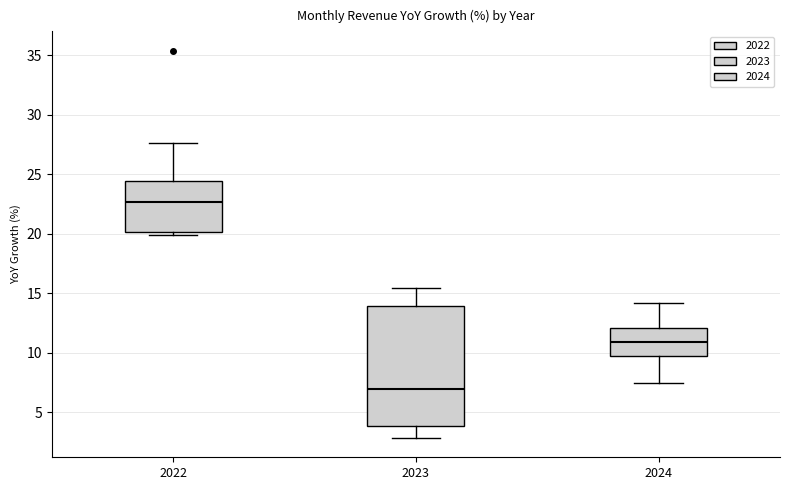

Comparing the boxes themselves (not the whiskers), which one is the tallest?

2023